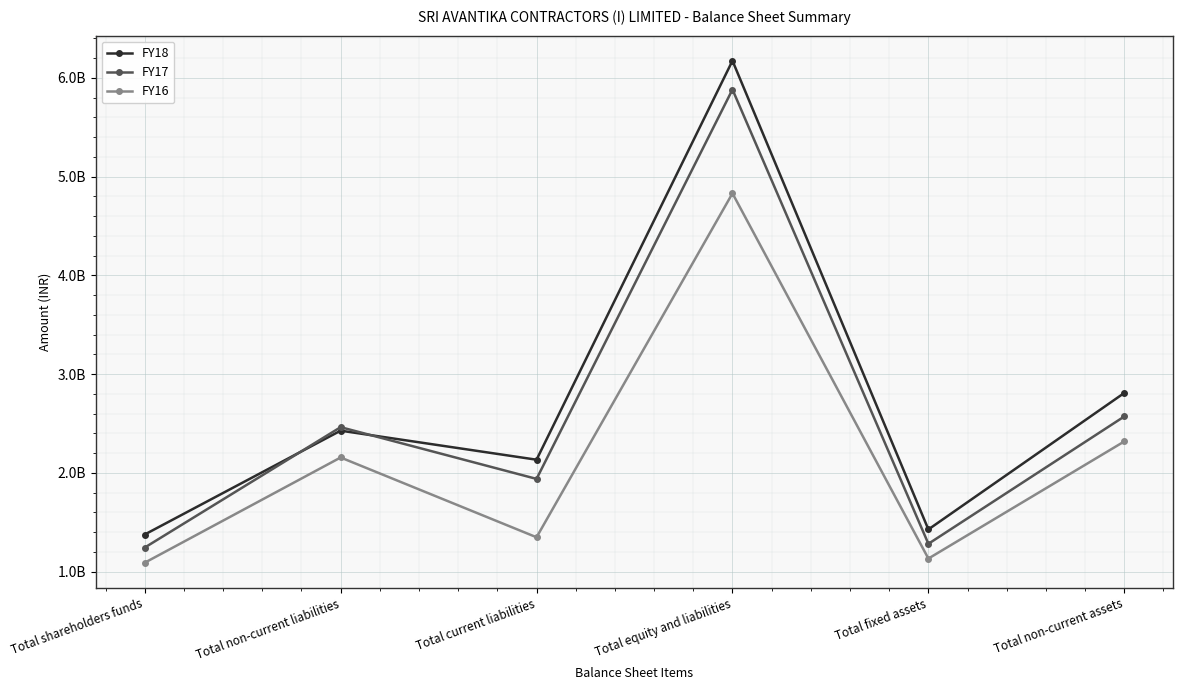

At which category is the sum across all series the highest?

Total equity and liabilities